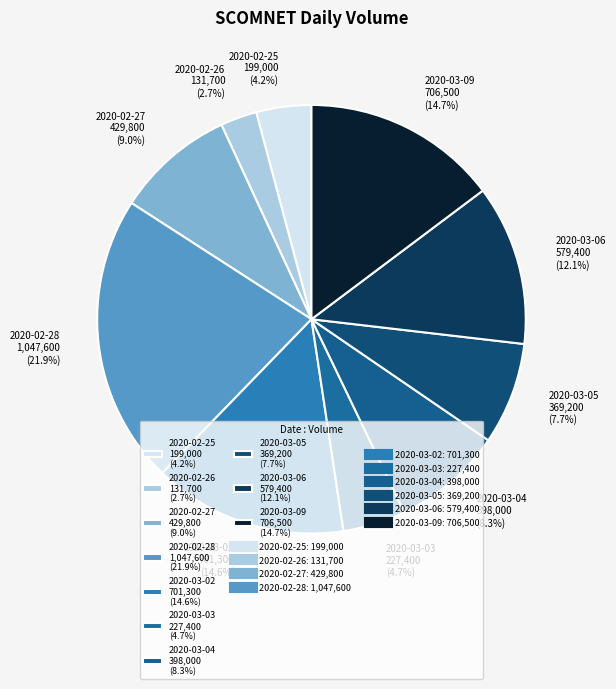

Does any single category account for the majority?

No